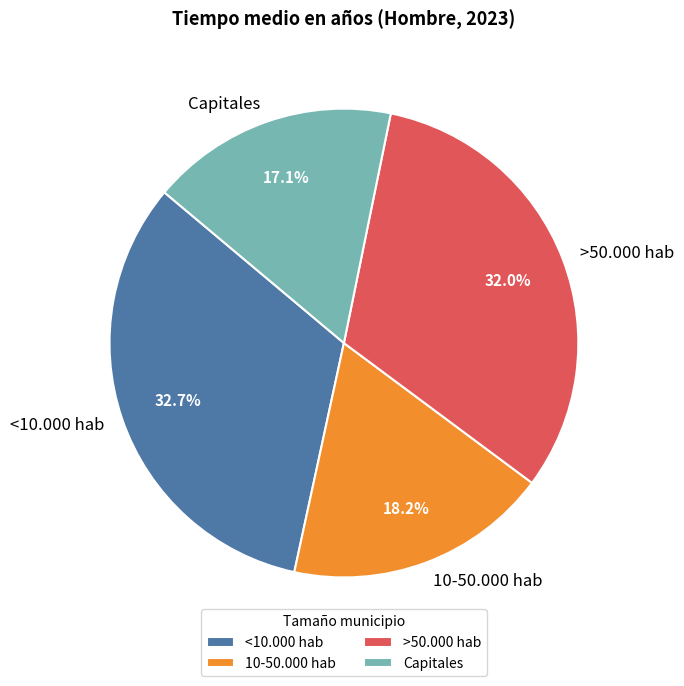

What percentage is the >50.000 hab slice, to the nearest percent?

32%